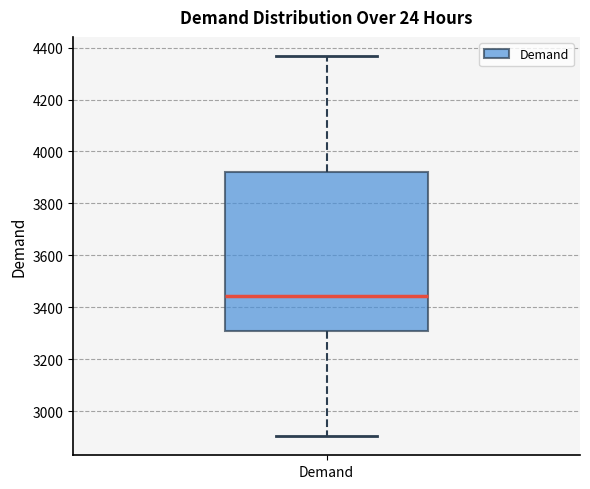

Transcribe this box plot: give where the median line is, the range the box spans, and where the two whiskers end, as read against the y-axis. The values are not printed on the chart, so give them approximately, as read against the axis.

median 3440, box 3300 to 3920, whiskers 2900 to 4360